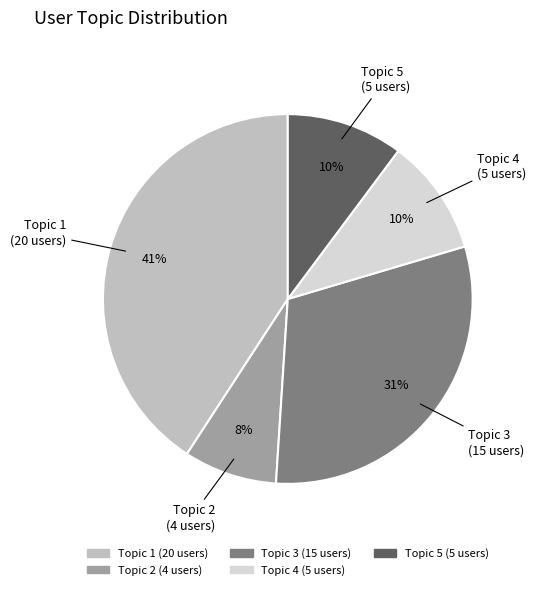

To the nearest percent, what is the average slice percentage?

20%